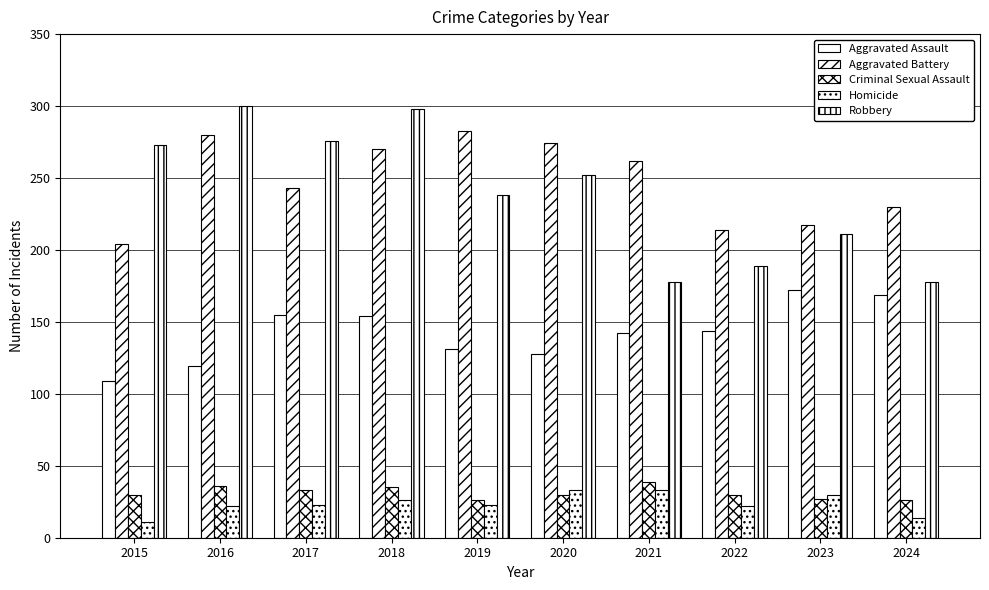

Read the Criminal Sexual Assault value at 2019, to the nearest 10.

30